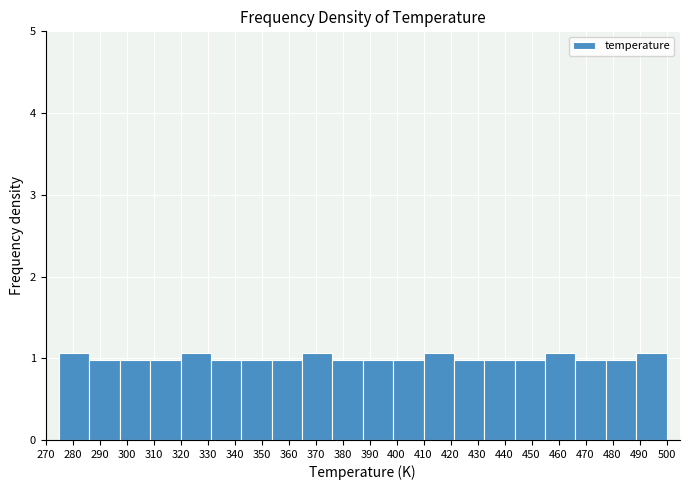

Reading left to right, list every bar in this chart as the range it spans on the x-axis followed by its height. Neither the bar edges nor the heights are printed on the chart, so give them approximately, as read against the axes.

275 to 286: 1.1
286 to 298: 1.0
298 to 309: 1.0
309 to 320: 1.0
320 to 331: 1.1
331 to 343: 1.0
343 to 354: 1.0
354 to 365: 1.0
365 to 376: 1.1
376 to 388: 1.0
388 to 399: 1.0
399 to 410: 1.0
410 to 421: 1.1
421 to 433: 1.0
433 to 444: 1.0
444 to 455: 1.0
455 to 466: 1.1
466 to 478: 1.0
478 to 489: 1.0
489 to 500: 1.1